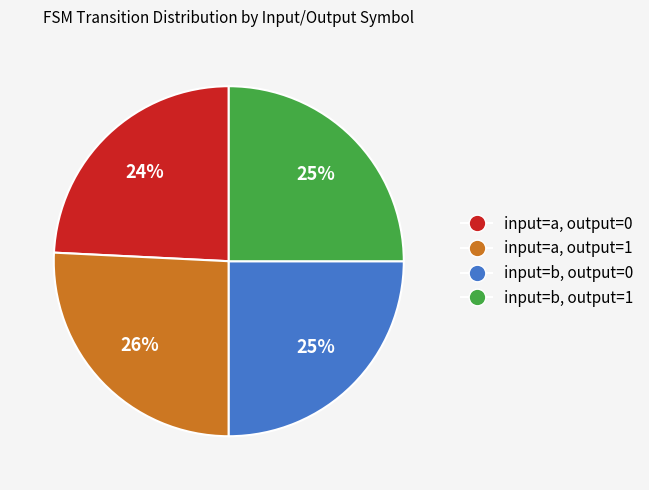

What percentage is the input=b, output=0 slice, to the nearest percent?

25%